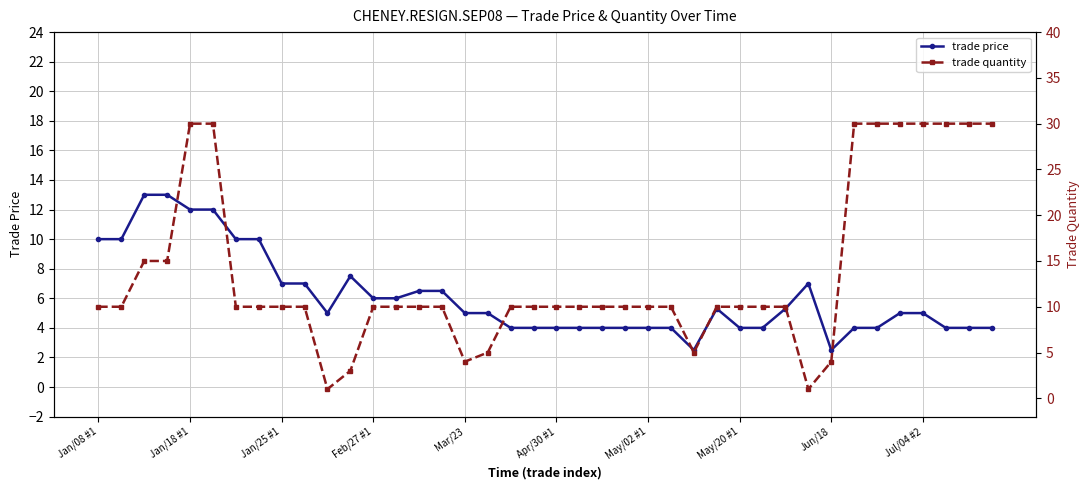

What is the minimum value for trade price?

2.5